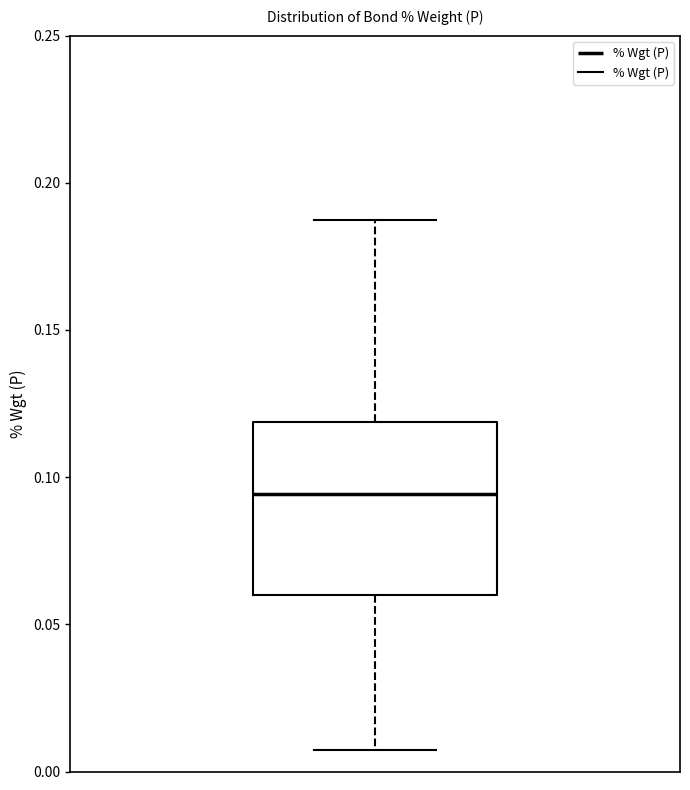

Where does the upper whisker of the box end on the y-axis? The values are not printed on the chart, so give them approximately, as read against the axis.

0.185